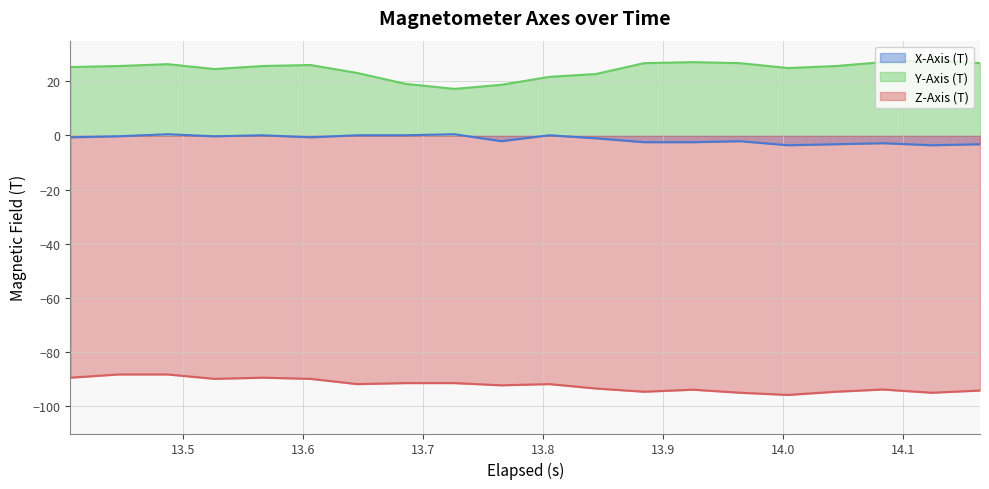

Which series has the largest total across all categories?

Y-Axis (T)